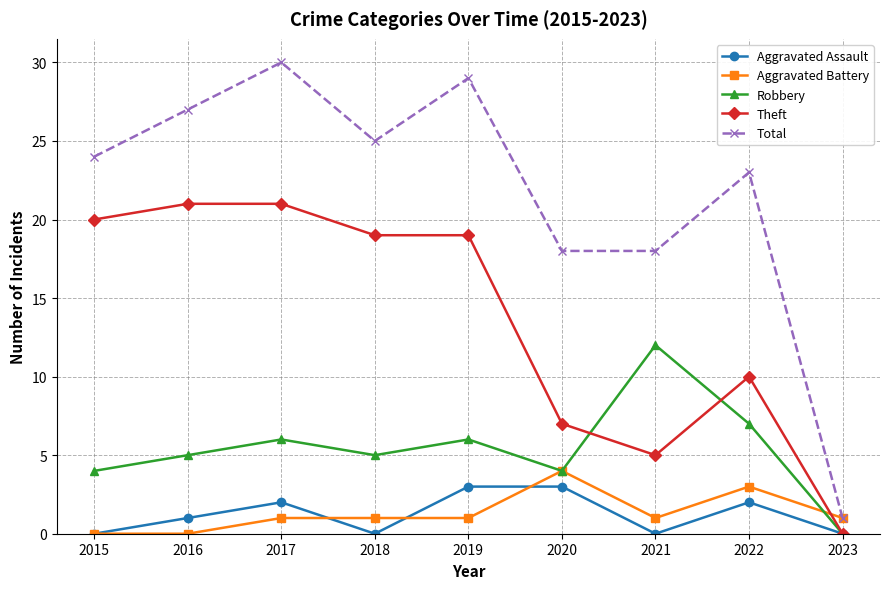

What is the average value of the Total series?

22